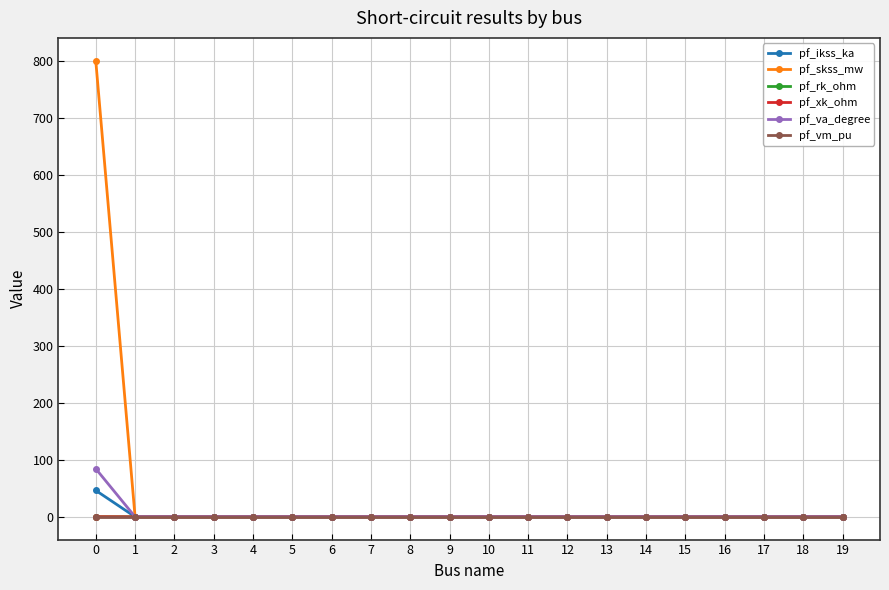

True or false: pf_va_degree has a value of -37.8 at 1.

False